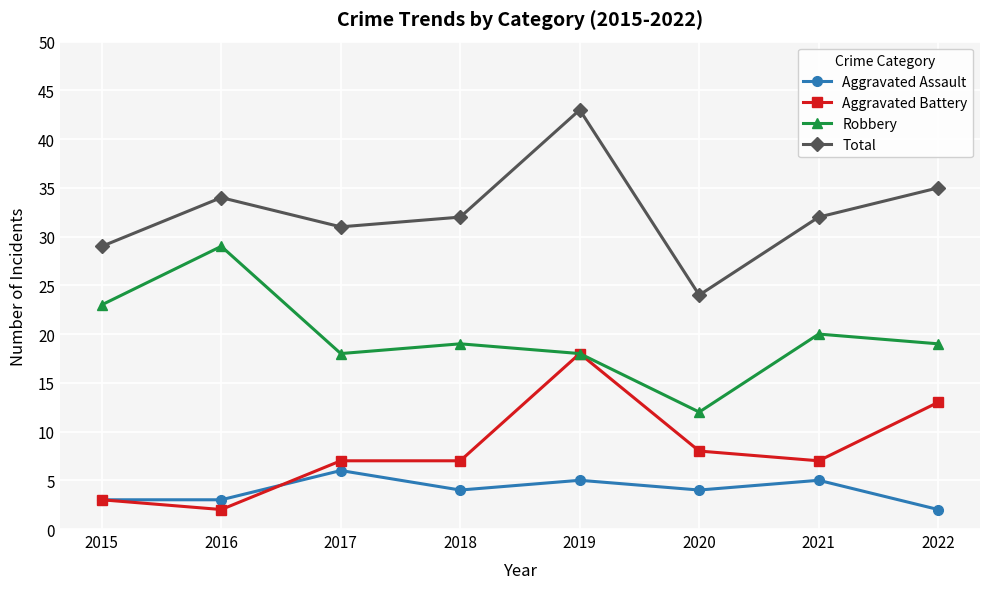

Reading left to right, extract all data points from this chart.

Aggravated Assault: 2015=3	2016=3	2017=6	2018=4	2019=5	2020=4	2021=5	2022=2
Aggravated Battery: 2015=3	2016=2	2017=7	2018=7	2019=18	2020=8	2021=7	2022=13
Robbery: 2015=23	2016=29	2017=18	2018=19	2019=18	2020=12	2021=20	2022=19
Total: 2015=29	2016=34	2017=31	2018=32	2019=43	2020=24	2021=32	2022=35